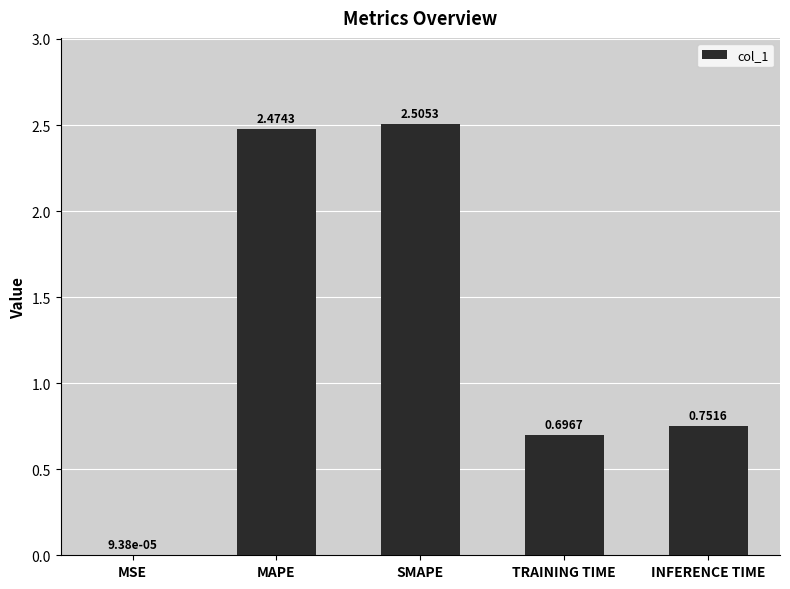

At which label is the value closest to 1?

INFERENCE TIME